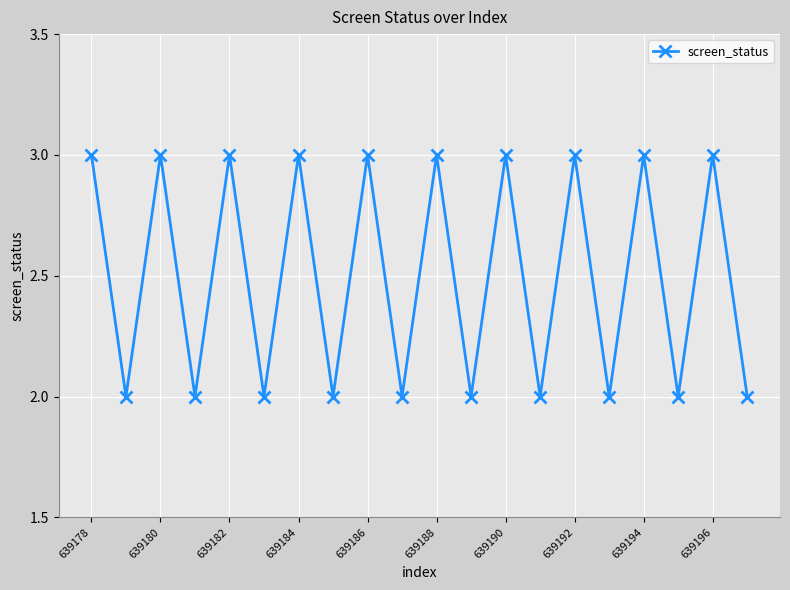

True or false: the data has more than 1 interior local peaks.

True